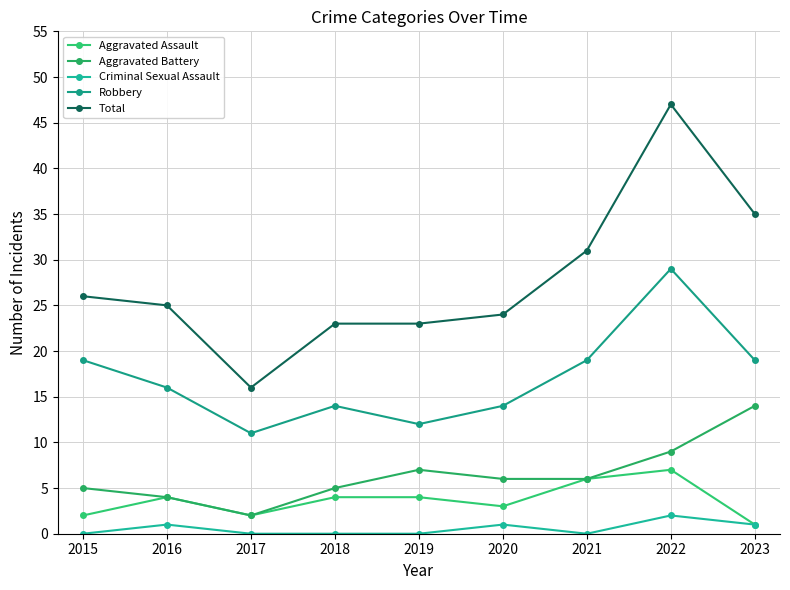

What is the total value across all series at 2021?

62